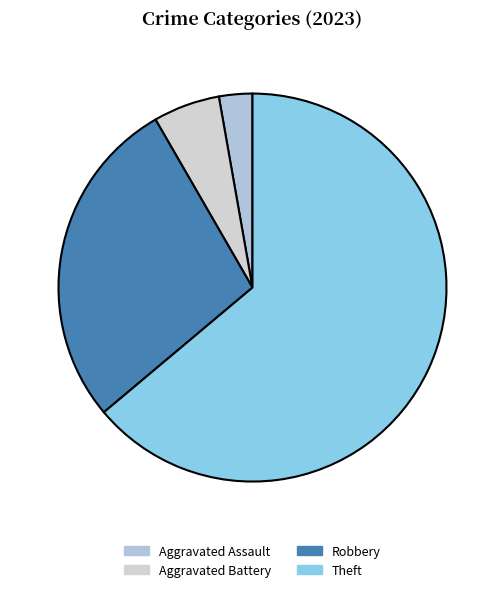

Count the number of slices in the pie.

4